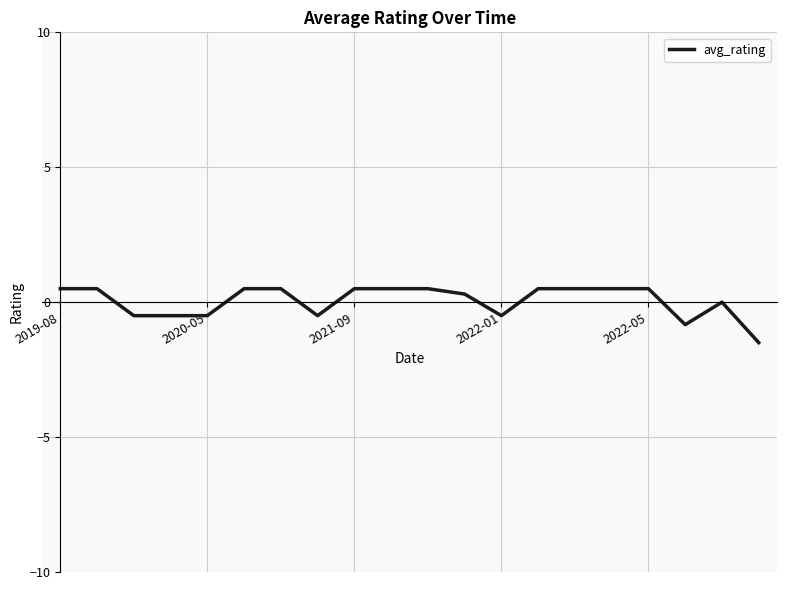

What is the minimum value shown in the chart?

-1.5